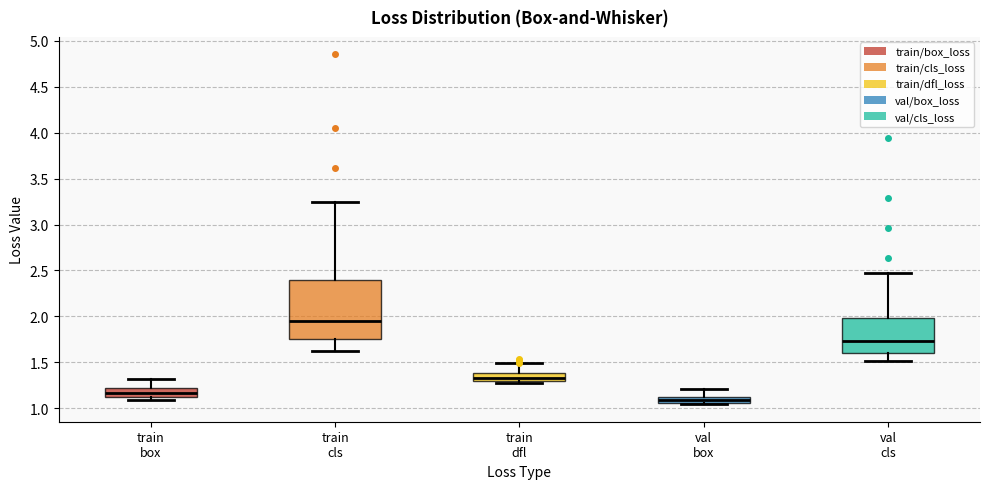

Which box's median line is the lowest?

val box